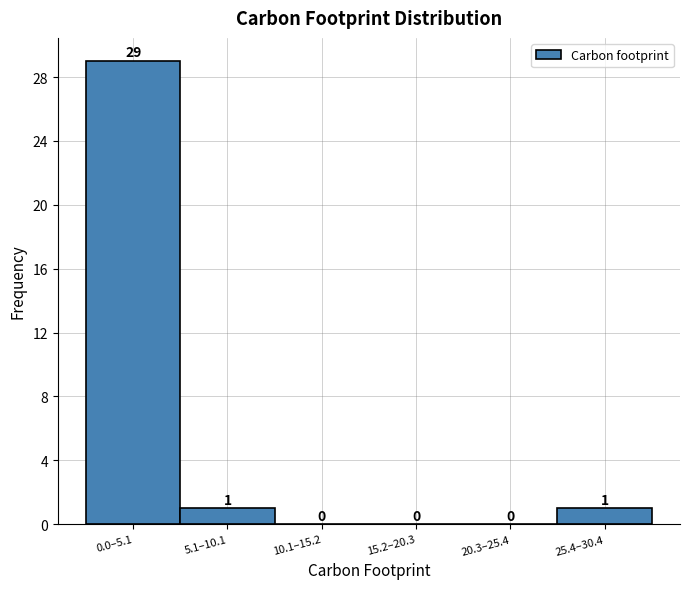

Reading left to right, extract all data points from this chart.

0.0–5.1=29	5.1–10.1=1	10.1–15.2=0	15.2–20.3=0	20.3–25.4=0	25.4–30.4=1